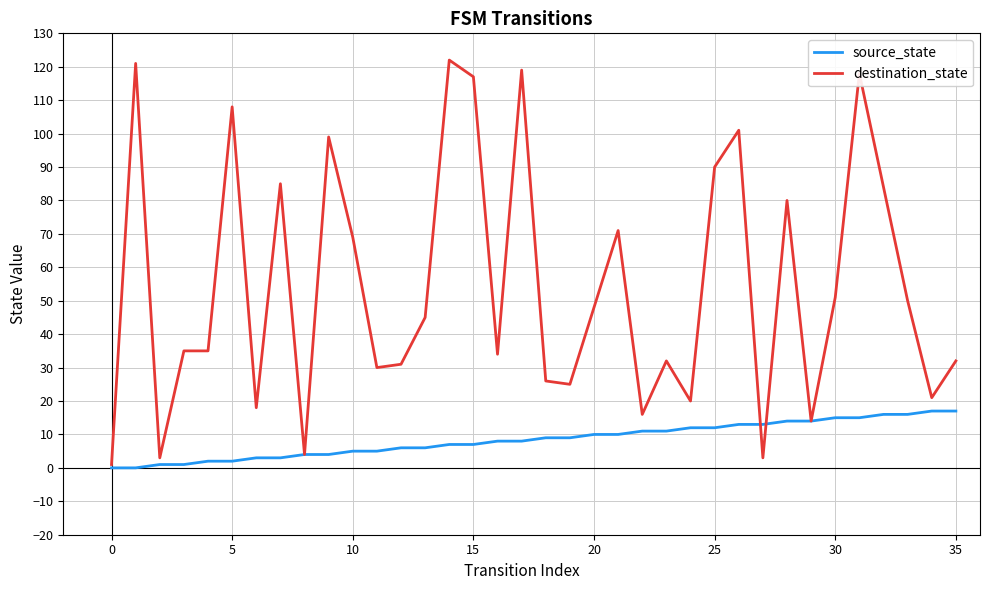

Which series has the largest total across all categories?

destination_state